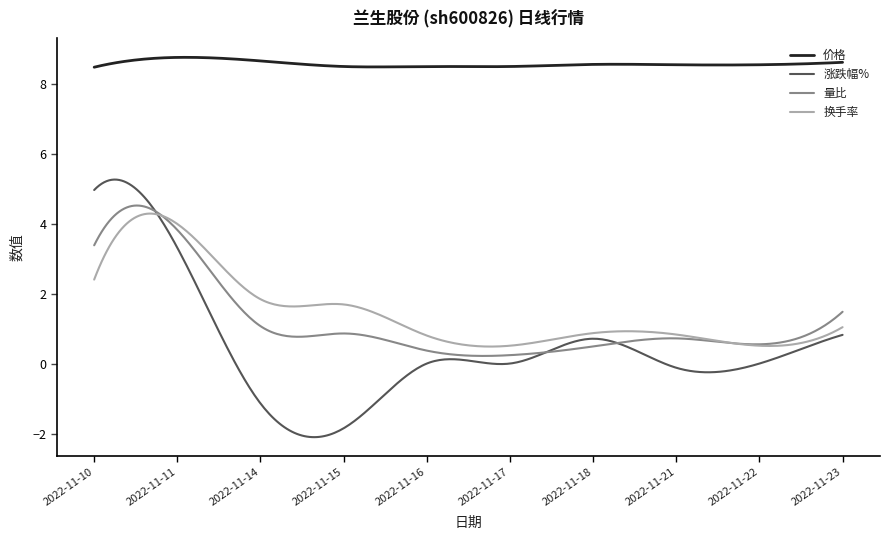

Which series has the largest total across all categories?

价格